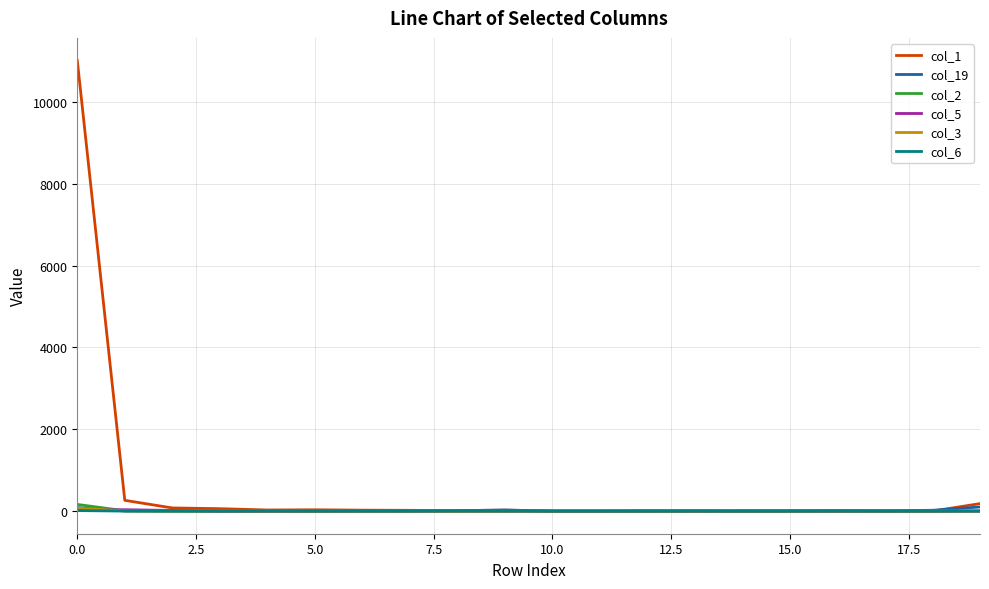

What is the maximum value shown in the chart?

11009